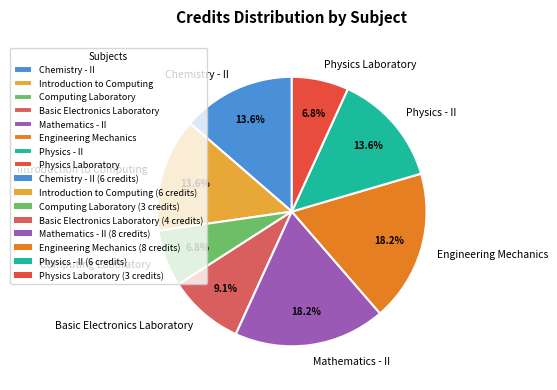

Does Mathematics - II account for over 50% of the chart?

No